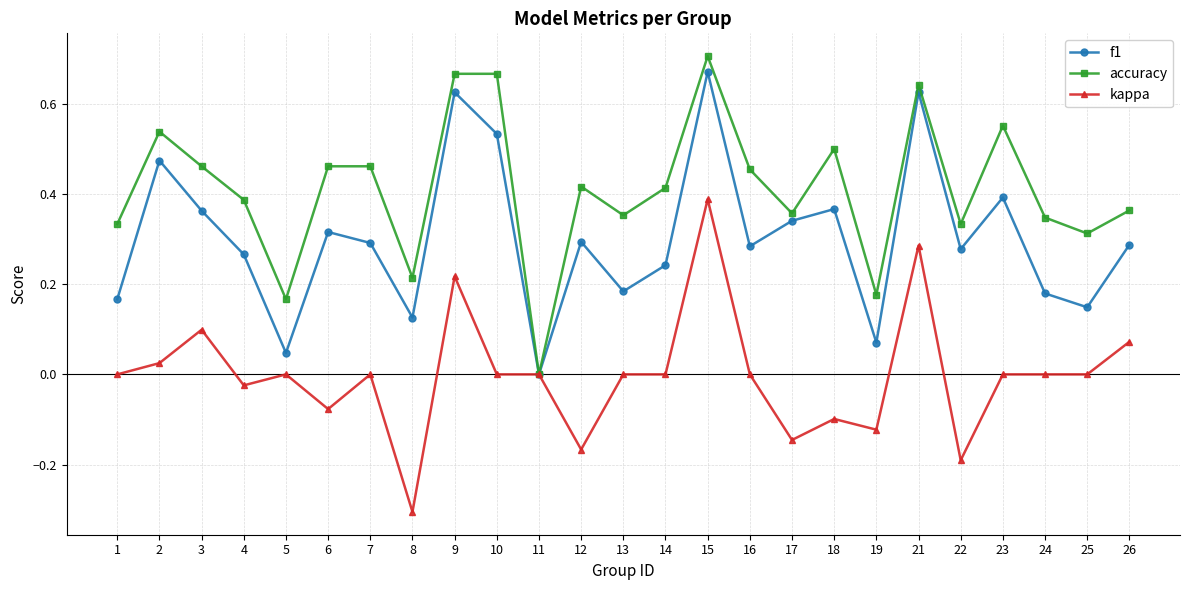

Rank the series at 12 from lowest to highest value.

kappa, f1, accuracy